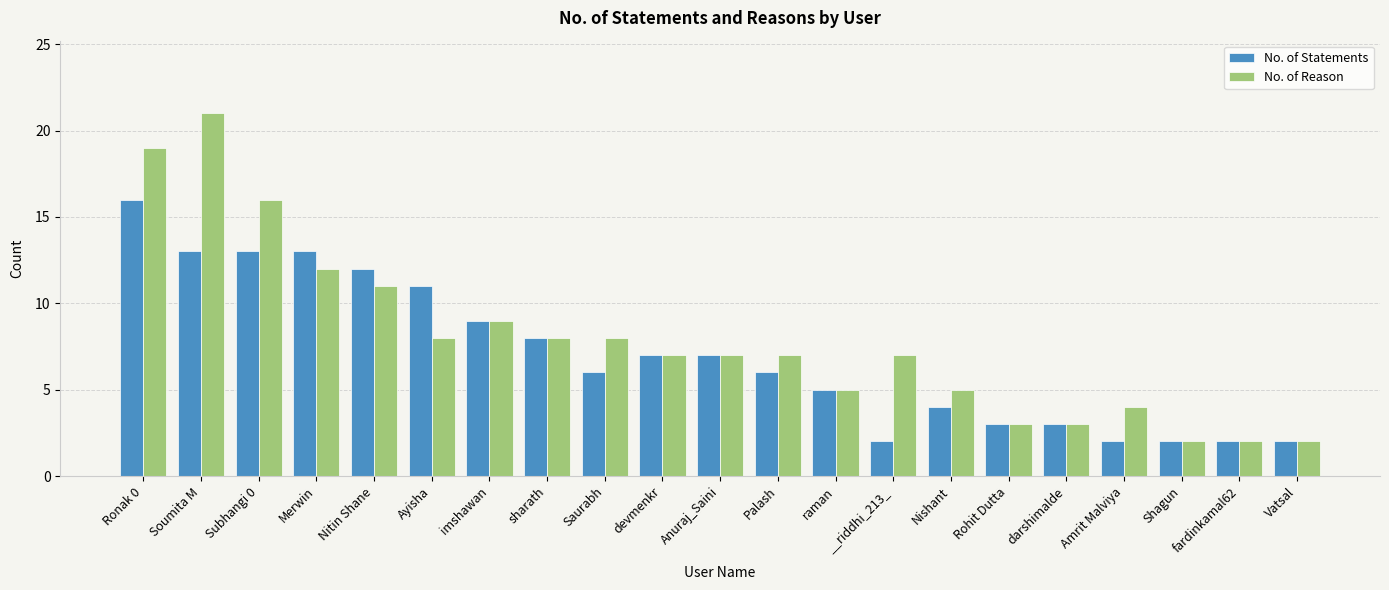

Reading left to right, what are all the values shown in this chart?

No. of Statements: 16	13	13	13	12	11	9	8	6	7	7	6	5	2	4	3	3	2	2	2	2
No. of Reason: 19	21	16	12	11	8	9	8	8	7	7	7	5	7	5	3	3	4	2	2	2